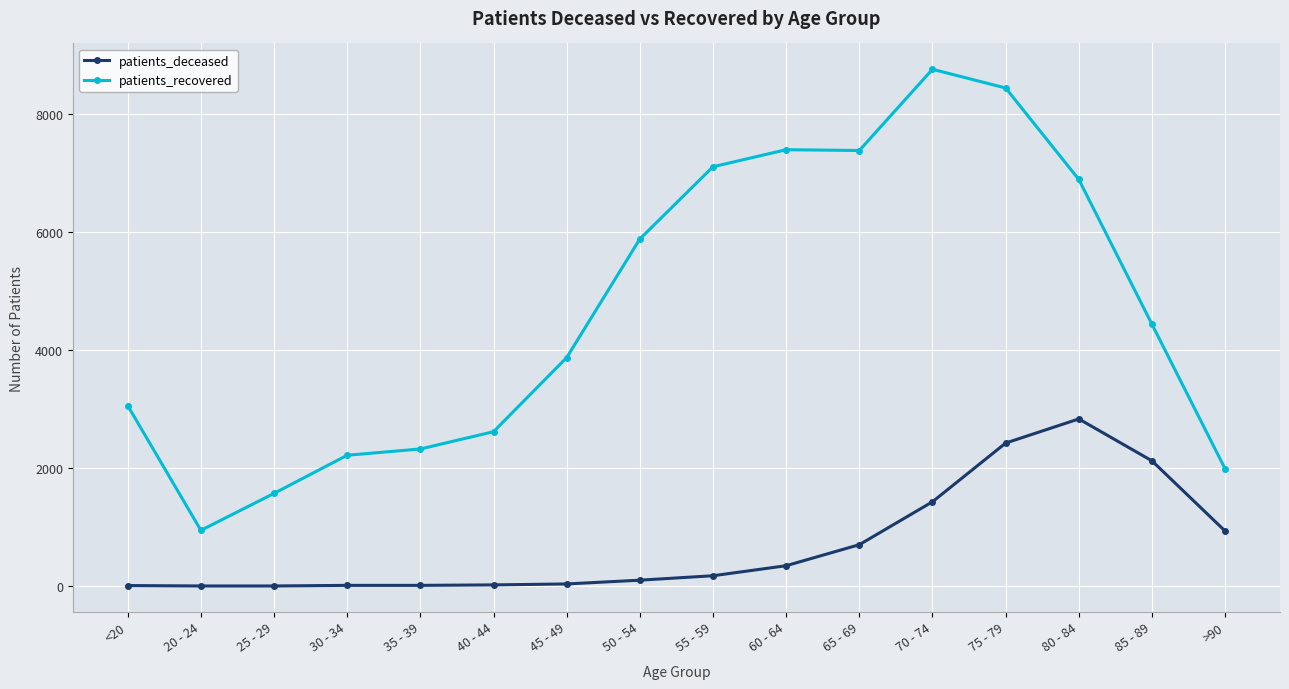

What position from the right is 30 - 34?

13